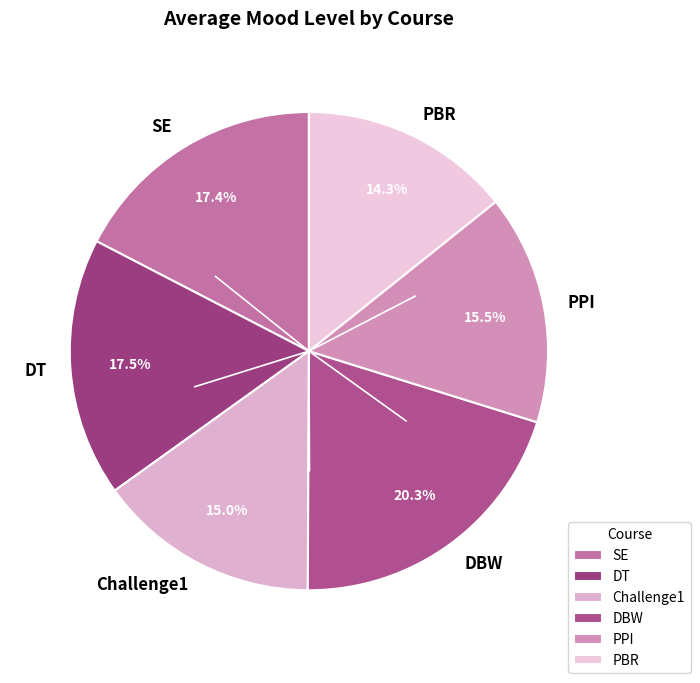

Count the number of slices in the pie.

6